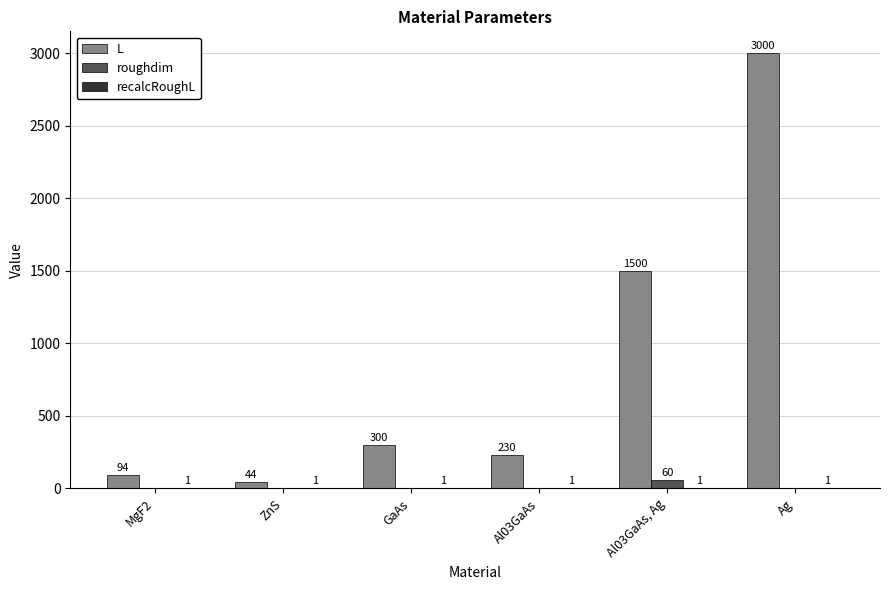

At which category is the sum across all series the highest?

Ag